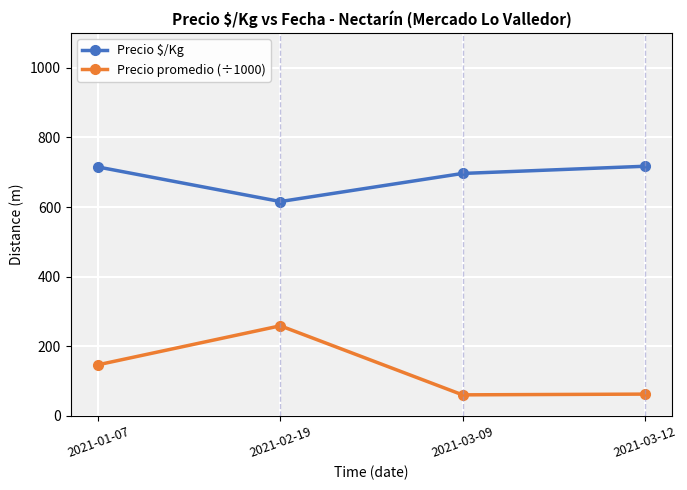

What value does the Precio promedio (÷1000) series have at 2021-02-19?

258.7